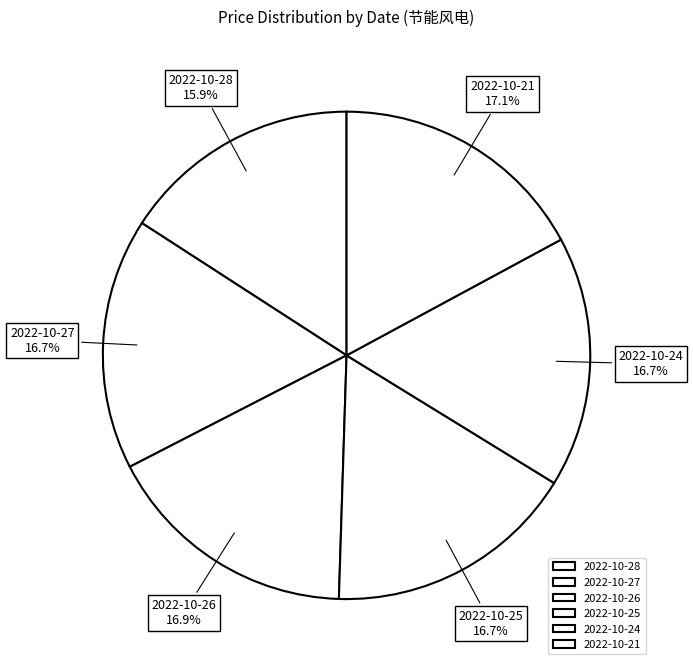

Does any single category account for the majority?

No